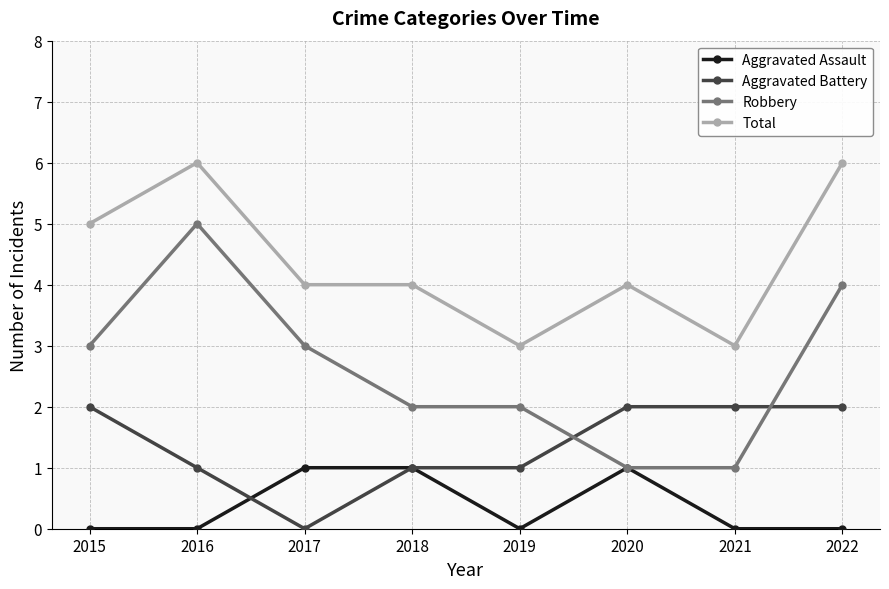

True or false: Aggravated Assault and Total intersect in this chart.

False